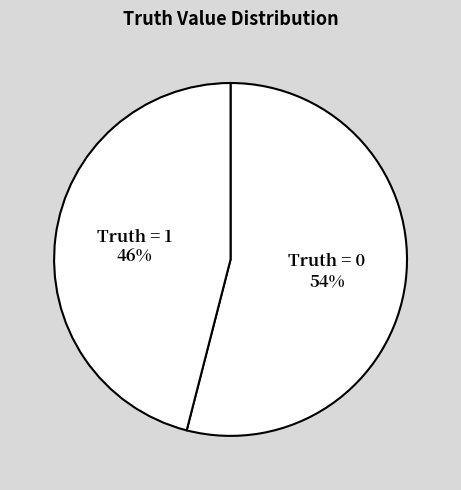

To the nearest percent, what percentage of the pie is Truth = 1?

46%